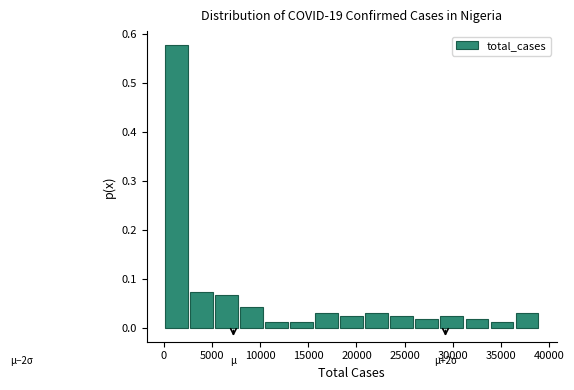

Which range on the x-axis has the tallest bar?

0 to 2500